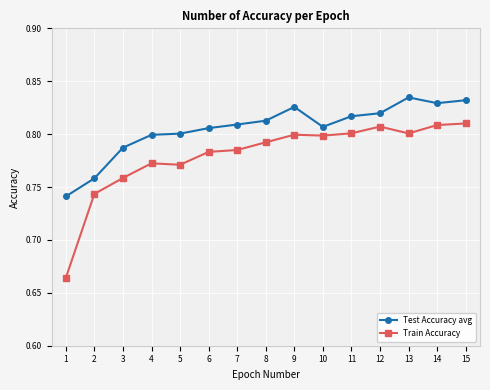

How many categories are shown in the chart?

15